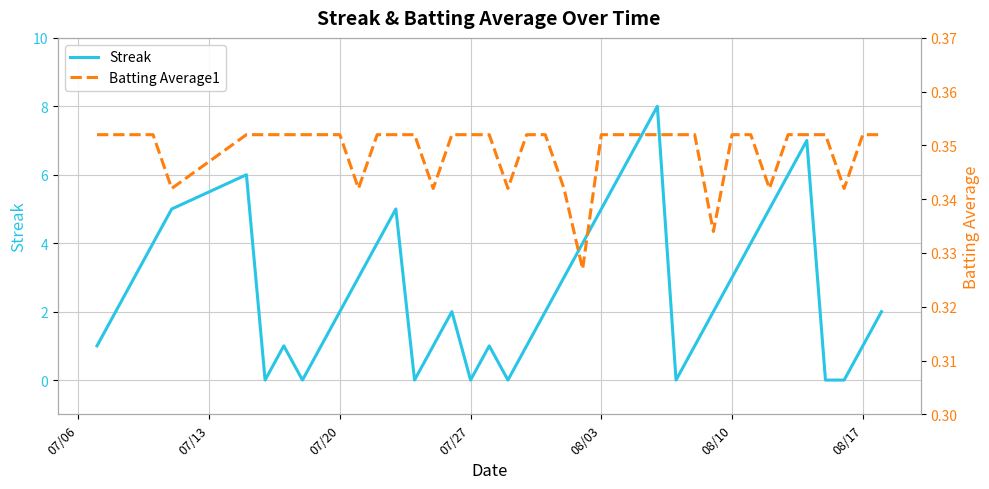

Is it true that Streak equals 2 at 08/10?

False